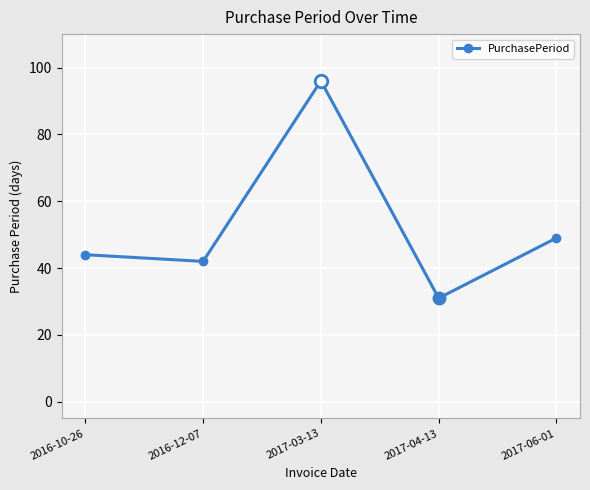

What is the sum of the values at 2016-12-07 and 2017-06-01?

91